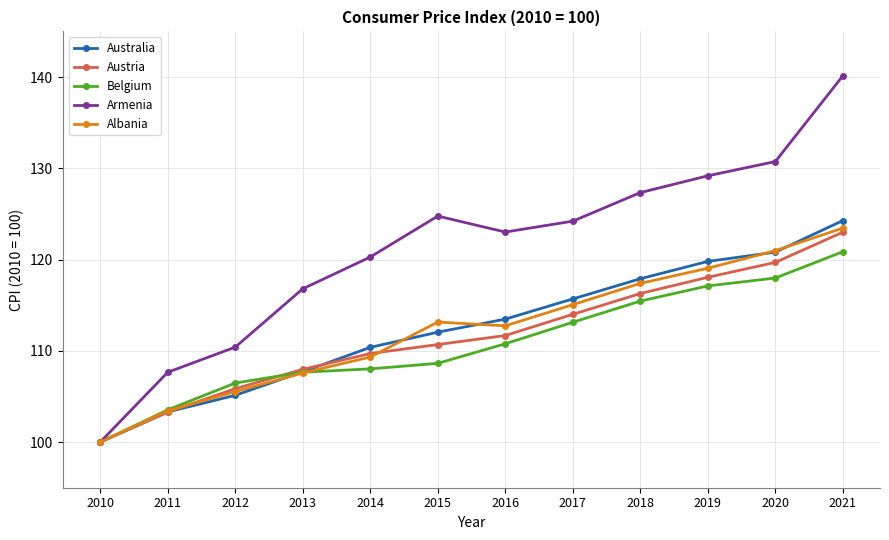

Is the value of Belgium at 2011 greater than the value of Australia at 2021?

No